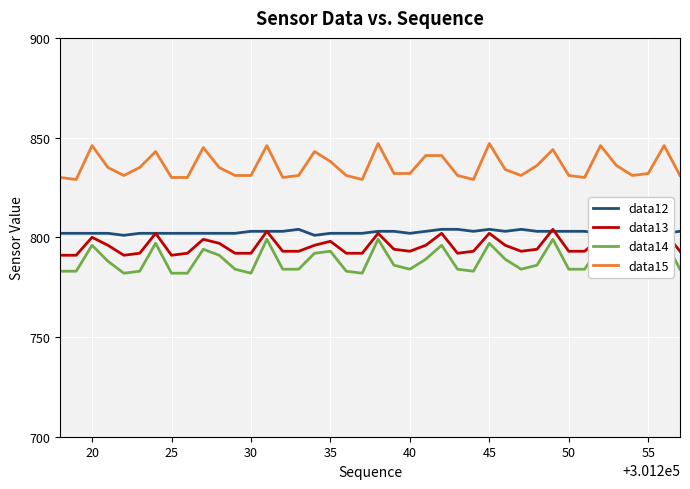

What is the lowest value of the data15 series?

829